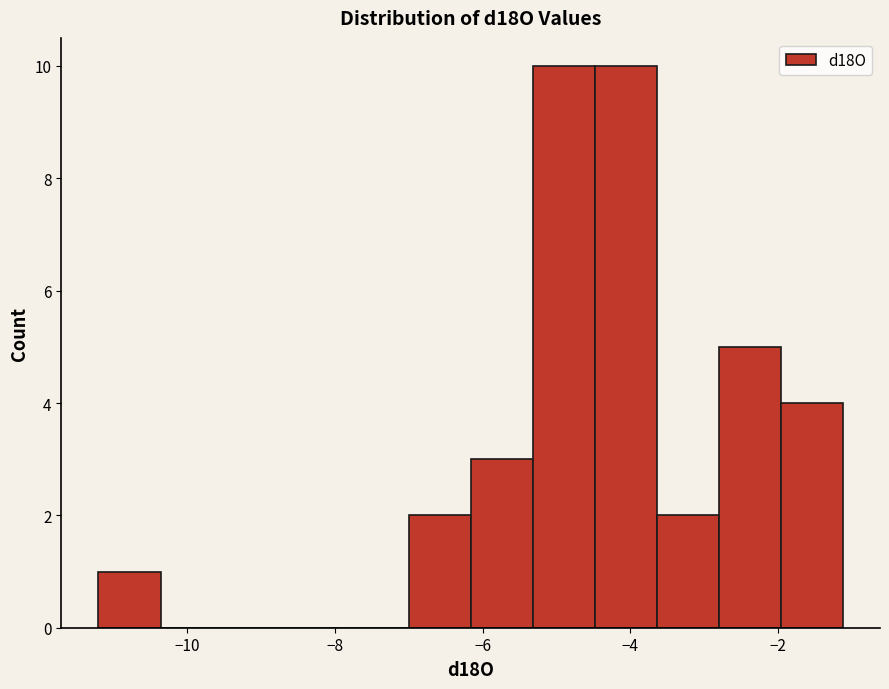

Reading left to right, transcribe this chart: for each bar, give the range it covers on the x-axis and its height. Neither the bar edges nor the heights are printed on the chart, so give them approximately, as read against the axes.

-11.2 to -10.4: 1
-10.4 to -9.6: 0
-9.6 to -8.6: 0
-8.6 to -7.8: 0
-7.8 to -7.0: 0
-7.0 to -6.2: 2
-6.2 to -5.4: 3
-5.4 to -4.4: 10
-4.4 to -3.6: 10
-3.6 to -2.8: 2
-2.8 to -2.0: 5
-2.0 to -1.2: 4